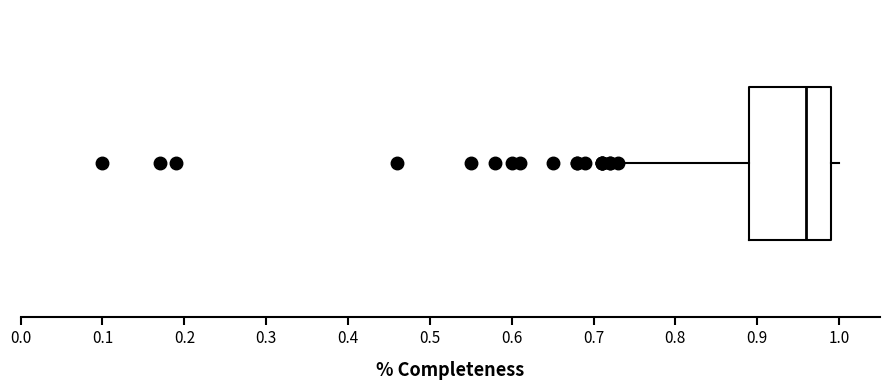

Read this box plot against the x-axis: the position of the median line, the range covered by the box, and the ends of both whiskers. The values are not printed on the chart, so give them approximately, as read against the axis.

median 0.96, box 0.89 to 0.99, whiskers 0.74 to 1.00